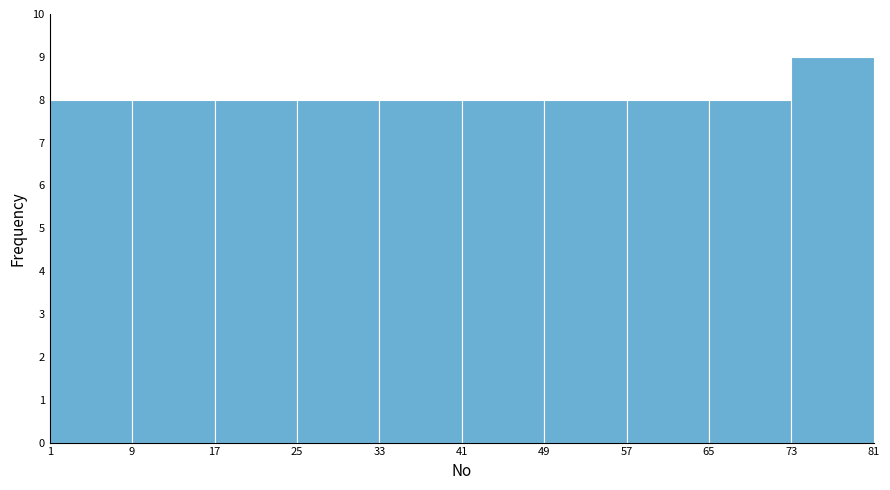

How tall is the bar that spans 73 to 81 on the x-axis? The values are not printed on the chart, so give them approximately, as read against the axis.

9